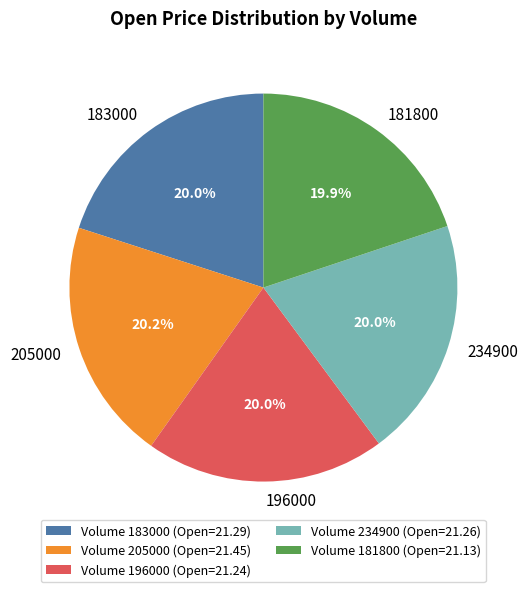

What is the ratio of the value at Volume 234900 (Open=21.26) to the value at Volume 183000 (Open=21.29)?

1.0